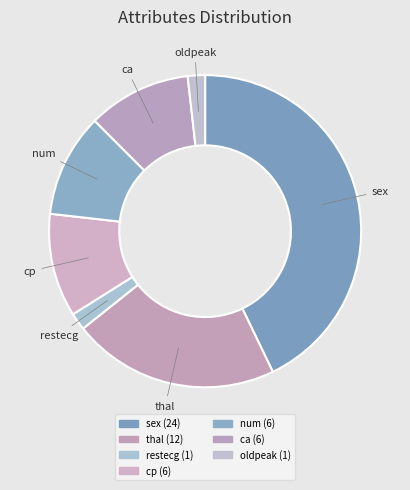

Which slice is the largest?

sex